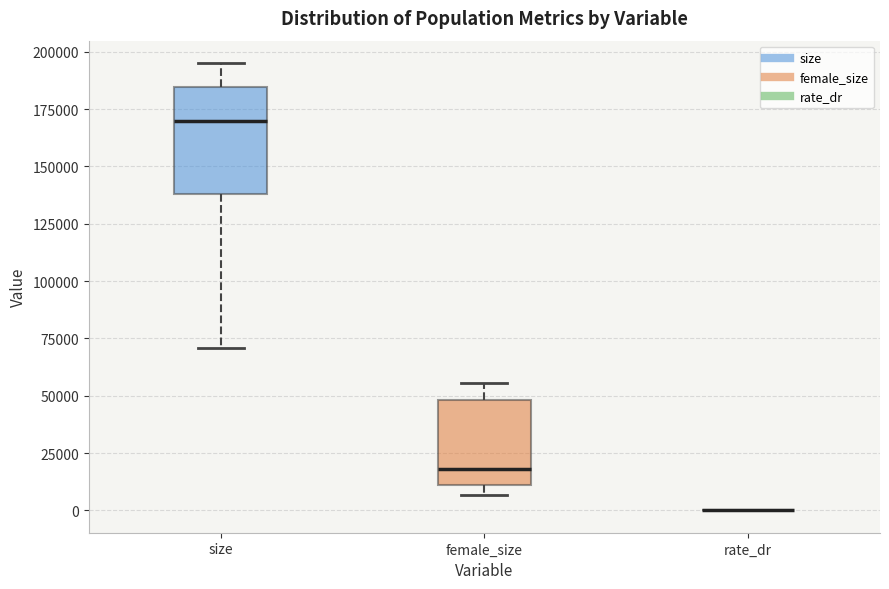

Where does the lower whisker of the box for size end on the y-axis? The values are not printed on the chart, so give them approximately, as read against the axis.

70000